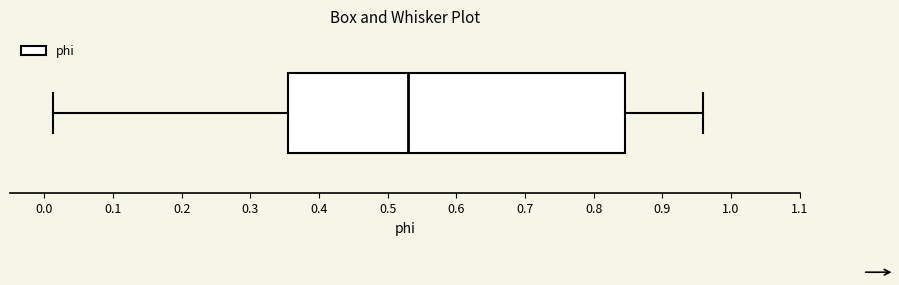

Read this box plot against the x-axis: the position of the median line, the range covered by the box, and the ends of both whiskers. The values are not printed on the chart, so give them approximately, as read against the axis.

median 0.53, box 0.36 to 0.85, whiskers 0.01 to 0.96